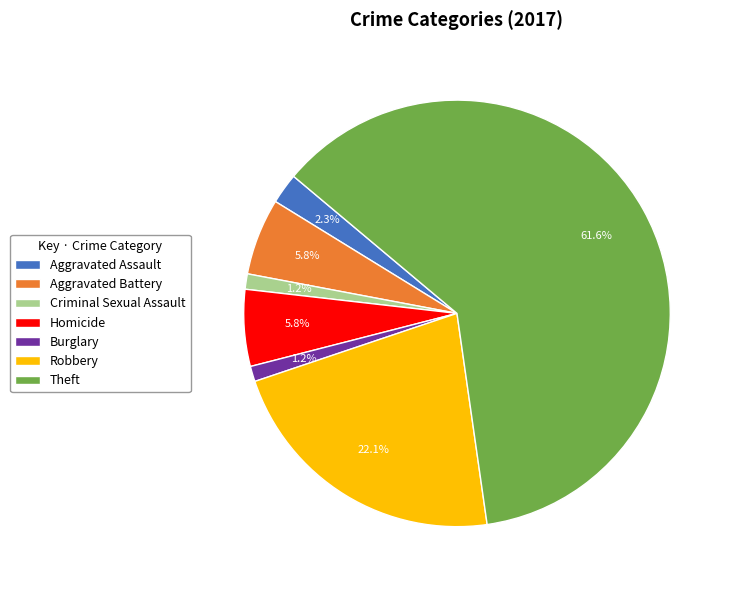

What percentage is NOT represented by Robbery?

77.9%